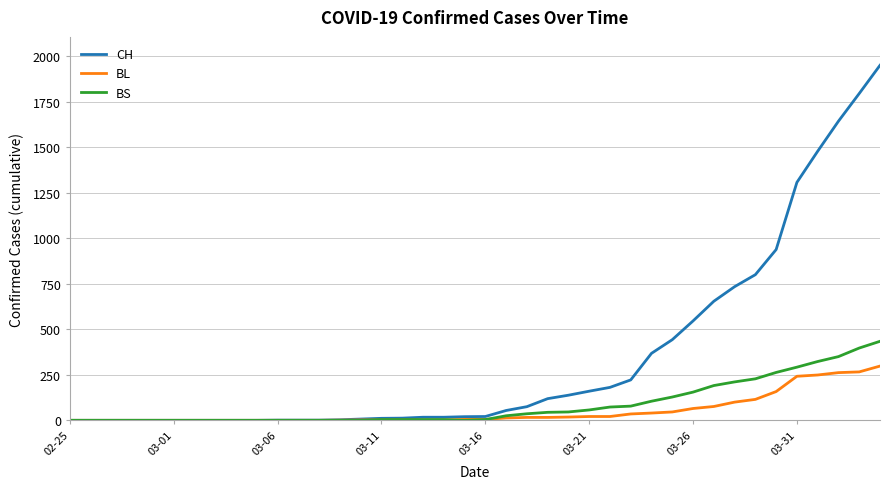

Rank the series by their maximum value, from lowest to highest.

BL, BS, CH